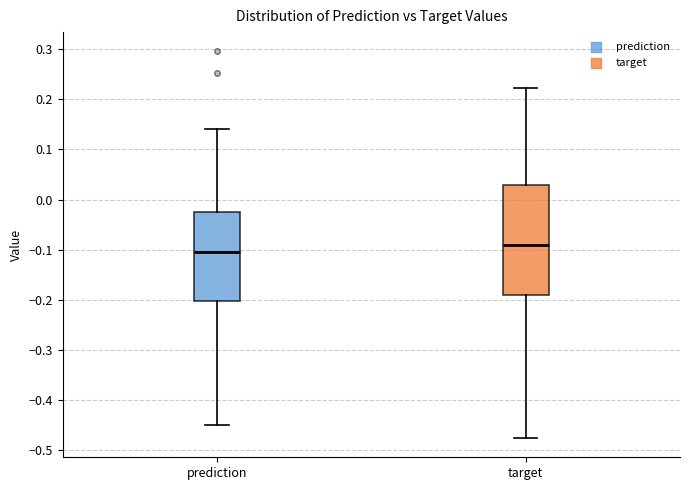

Reading left to right, read every box against the y-axis: the position of its median line, the range the box covers, and the ends of its whiskers. The values are not printed on the chart, so give them approximately, as read against the axis.

prediction: median -0.11, box -0.20 to -0.02, whiskers -0.45 to 0.14
target: median -0.09, box -0.19 to 0.03, whiskers -0.48 to 0.22